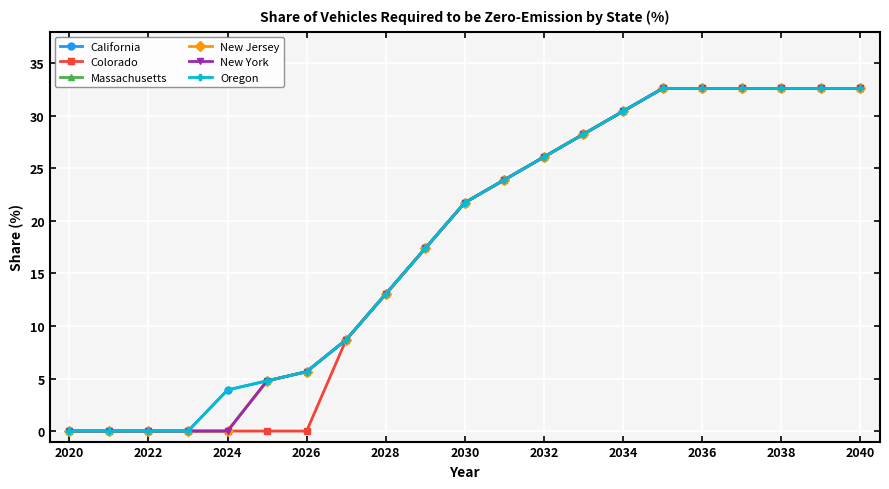

Which series has the largest total across all categories?

California